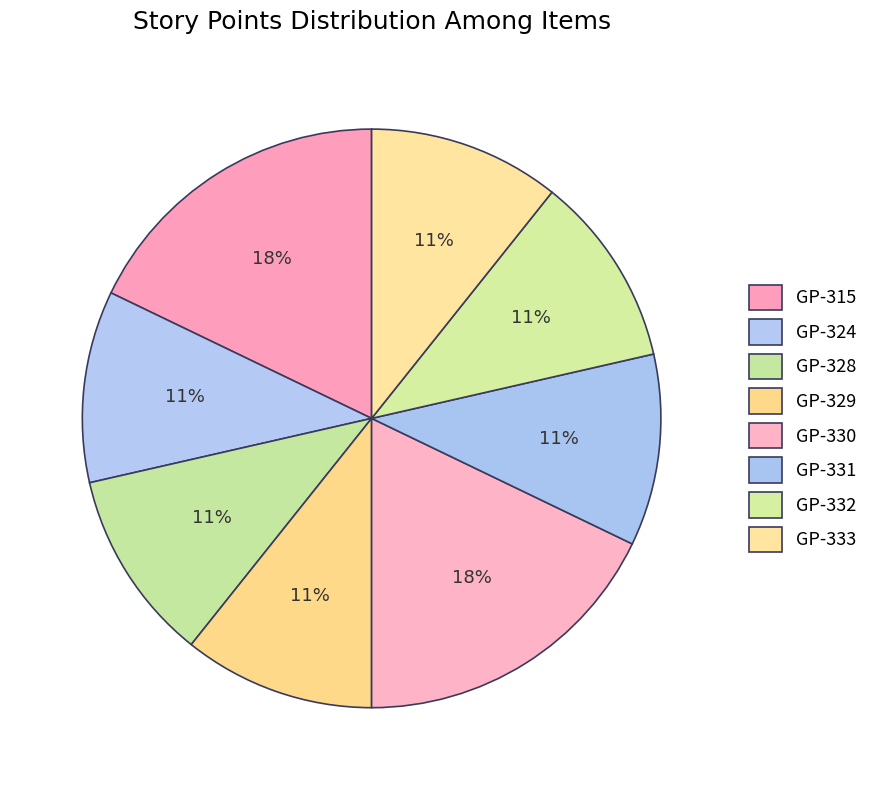

What is the smallest slice in the pie chart?

GP-324